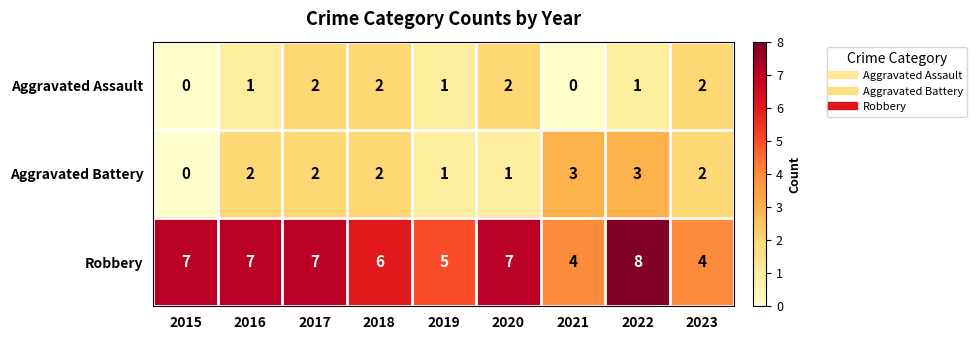

Reading right to left, what are all the values shown in this chart?

Aggravated Assault: 2023=2	2022=1	2021=0	2020=2	2019=1	2018=2	2017=2	2016=1	2015=0
Aggravated Battery: 2023=2	2022=3	2021=3	2020=1	2019=1	2018=2	2017=2	2016=2	2015=0
Robbery: 2023=4	2022=8	2021=4	2020=7	2019=5	2018=6	2017=7	2016=7	2015=7